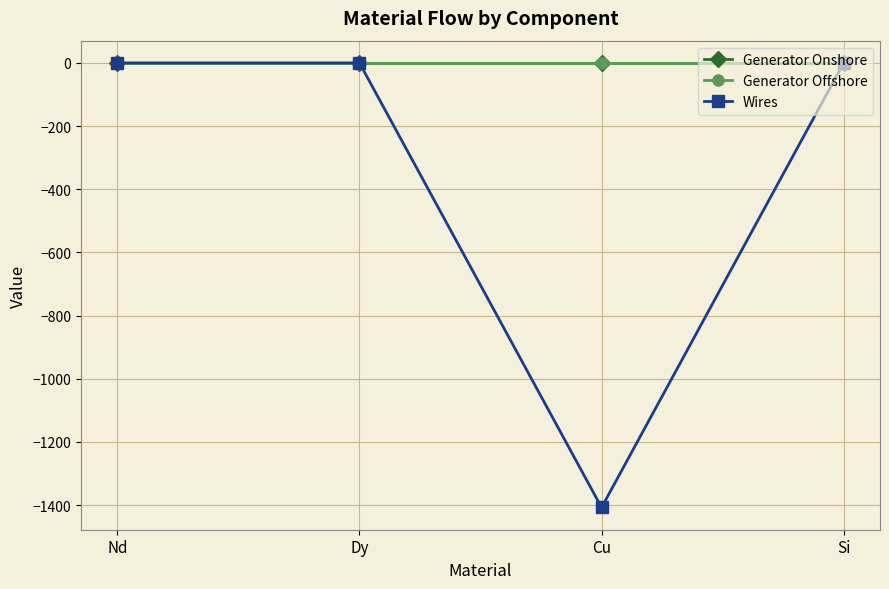

How many distinct data groups are displayed?

3